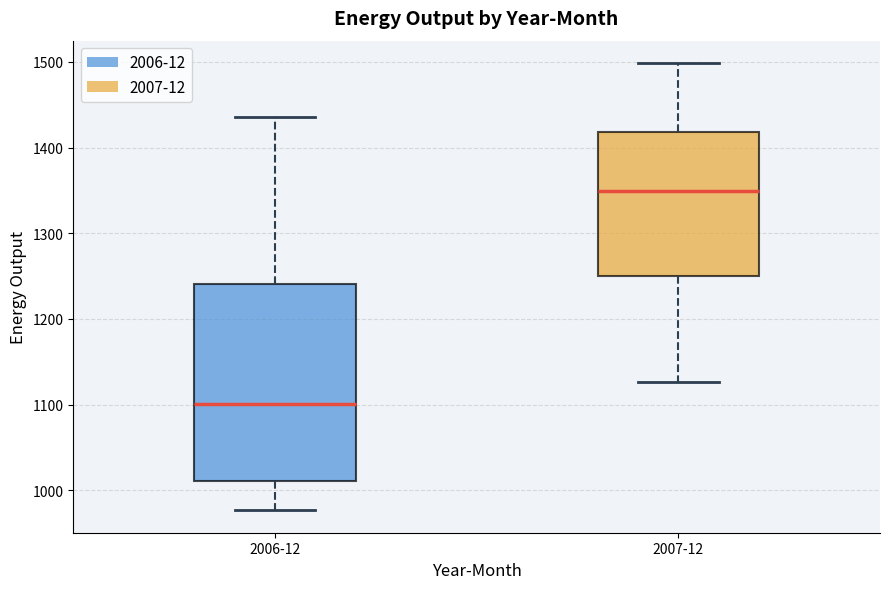

Comparing the boxes themselves (not the whiskers), which one is the tallest?

2006-12